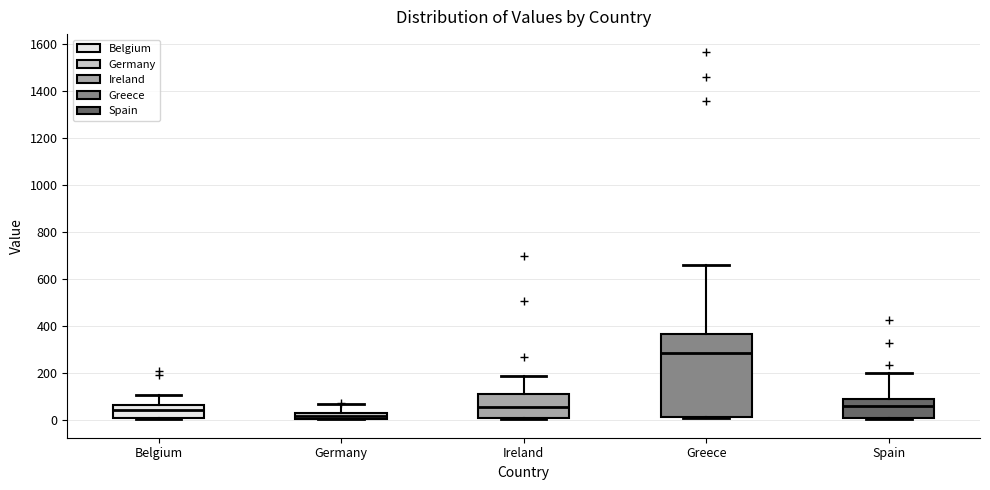

Which box is the tallest, from its lower edge to its upper edge?

Greece